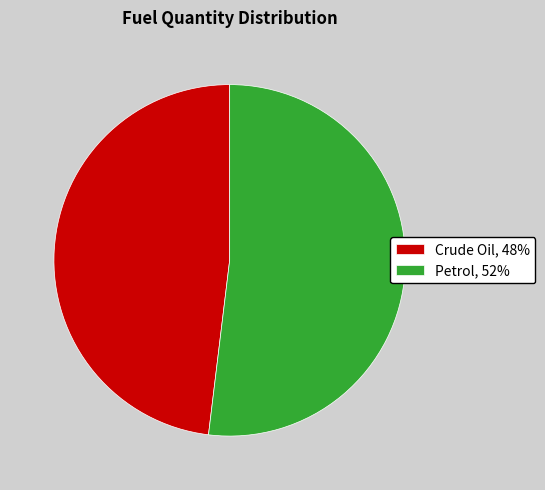

Approximately how many times larger is the value at Petrol, 52% compared to Crude Oil, 48%?

1.1